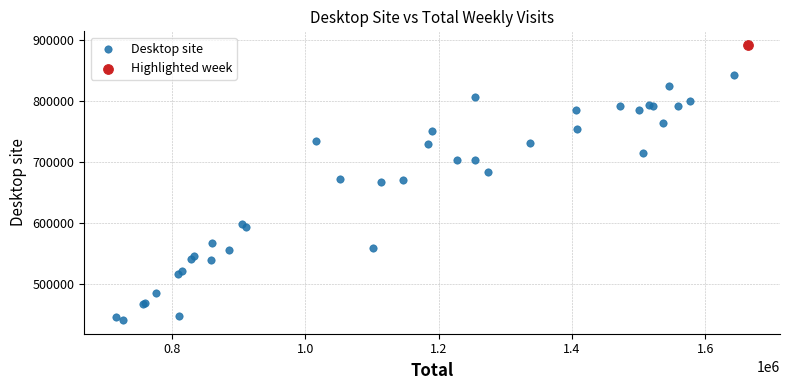

What are all the series names shown in the legend?

Desktop site, Highlighted week